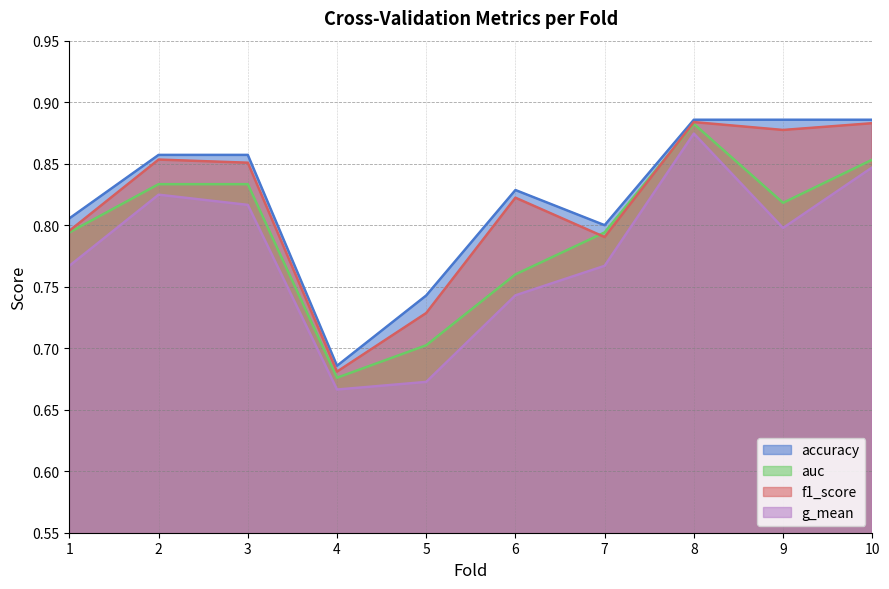

The auc series shows 0.8 at 1. True or false?

True